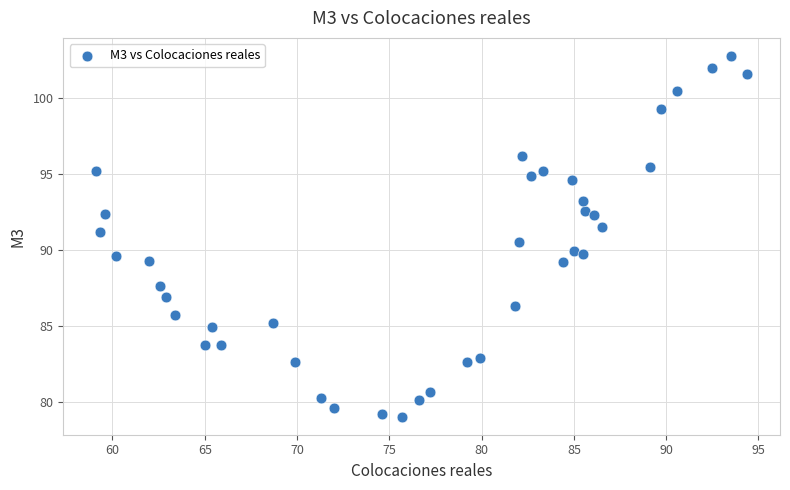

What is the range of X values (max minus min)?

35.3